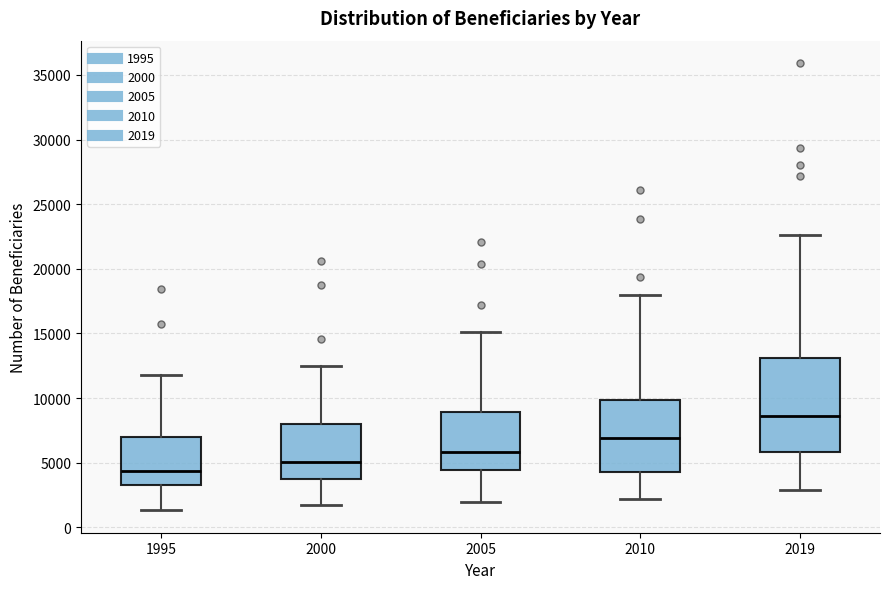

Reading left to right, transcribe this box plot: for each box, give where its median line is, the range the box spans, and where its two whiskers end, as read against the y-axis. The values are not printed on the chart, so give them approximately, as read against the axis.

1995: median 4500, box 3500 to 7000, whiskers 1500 to 12000
2000: median 5000, box 3500 to 8000, whiskers 1500 to 12500
2005: median 6000, box 4500 to 9000, whiskers 2000 to 15000
2010: median 7000, box 4500 to 10000, whiskers 2000 to 18000
2019: median 8500, box 6000 to 13000, whiskers 3000 to 22500